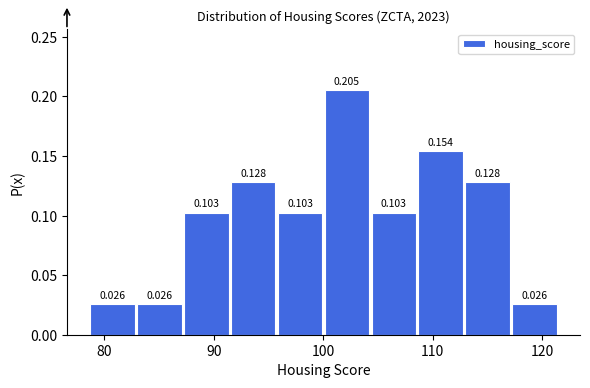

What is the height of the bar covering 109 to 113 on the x-axis? The bar edges are not printed on the chart, so give them approximately, as read against the axis.

0.154